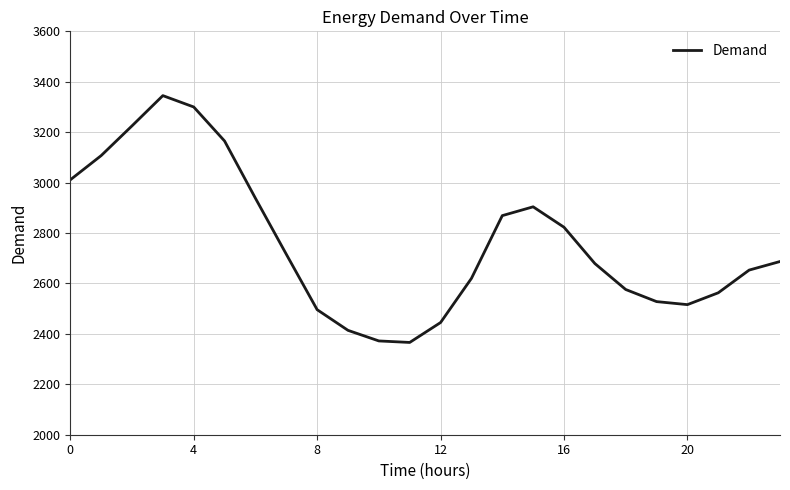

What is the smallest value displayed?

2366